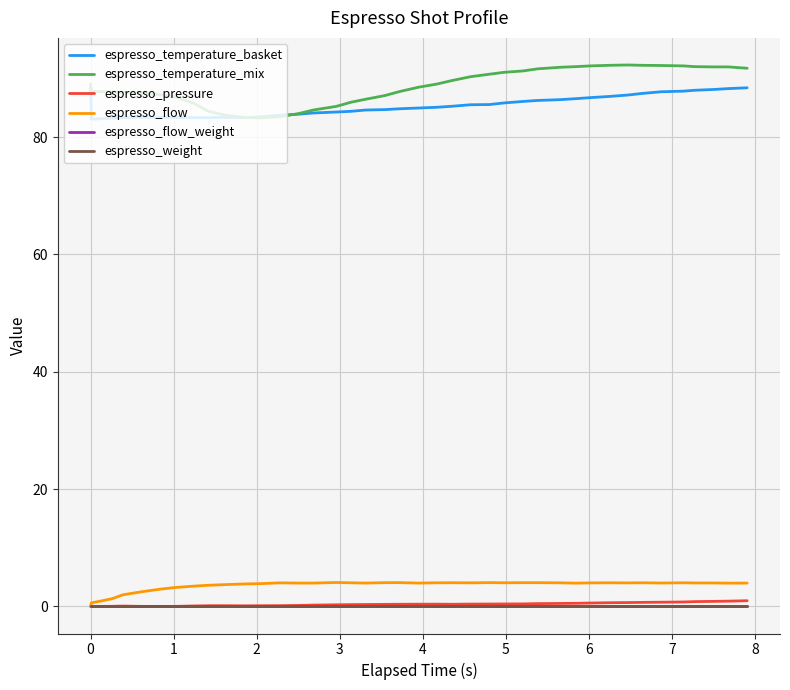

Which series has the largest total across all categories?

espresso_temperature_mix